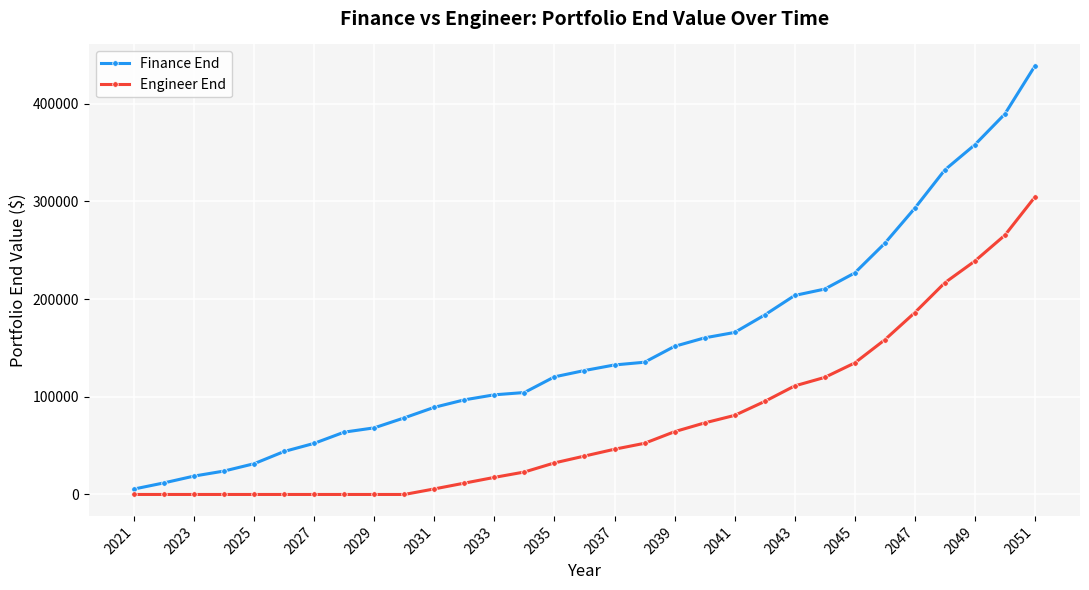

Does the chart display data point markers on the line(s)?

Yes